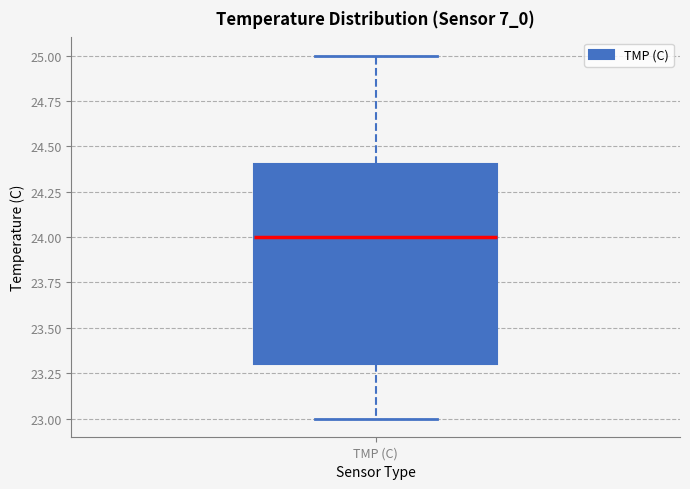

Read this box plot against the y-axis: the position of the median line, the range covered by the box, and the ends of both whiskers. The values are not printed on the chart, so give them approximately, as read against the axis.

median 24.0, box 23.3 to 24.4, whiskers 23.0 to 25.0